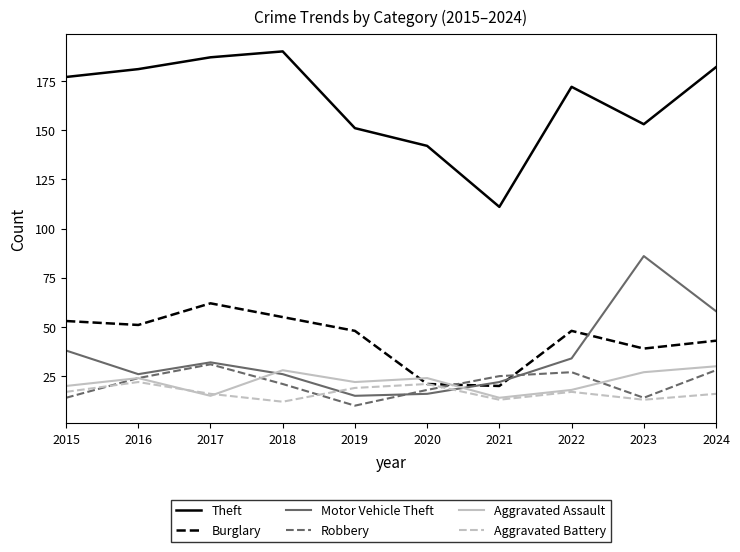

How many series are shown in this chart?

6